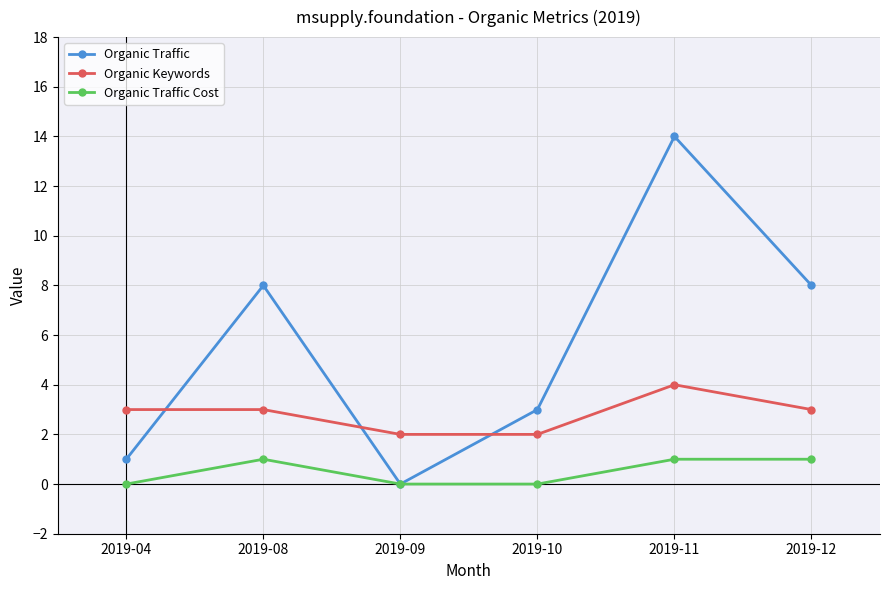

Which label corresponds to the largest value in the chart?

2019-11